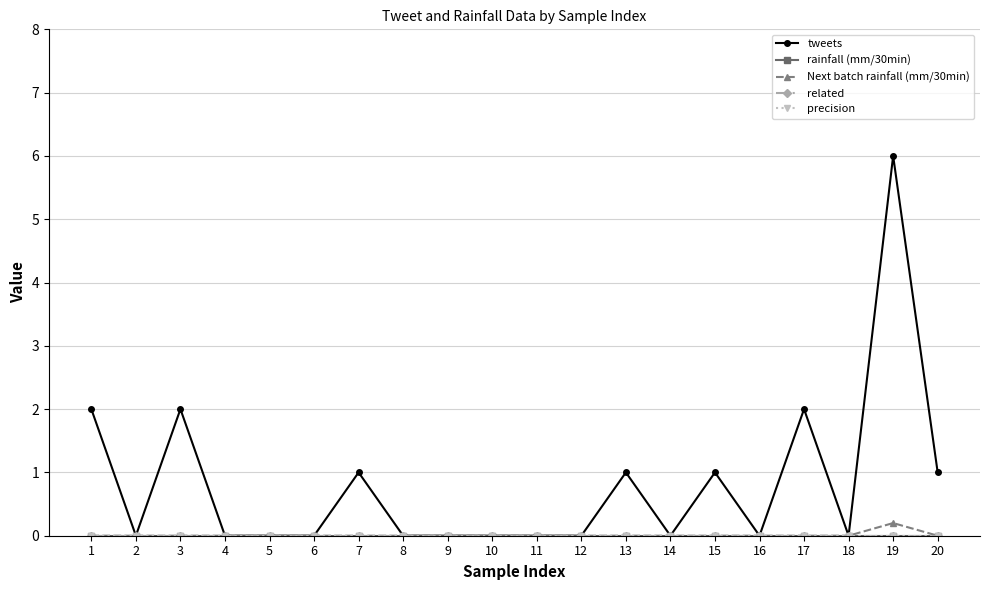

Reading left to right, transcribe all the data shown in this chart.

tweets: 1=2.0	2=0.0	3=2.0	4=0.0	5=0.0	6=0.0	7=1.0	8=0.0	9=0.0	10=0.0	11=0.0	12=0.0	13=1.0	14=0.0	15=1.0	16=0.0	17=2.0	18=0.0	19=6.0	20=1.0
rainfall (mm/30min): 1=0.0	2=0.0	3=0.0	4=0.0	5=0.0	6=0.0	7=0.0	8=0.0	9=0.0	10=0.0	11=0.0	12=0.0	13=0.0	14=0.0	15=0.0	16=0.0	17=0.0	18=0.0	19=0.0	20=0.0
Next batch rainfall (mm/30min): 1=0.0	2=0.0	3=0.0	4=0.0	5=0.0	6=0.0	7=0.0	8=0.0	9=0.0	10=0.0	11=0.0	12=0.0	13=0.0	14=0.0	15=0.0	16=0.0	17=0.0	18=0.0	19=0.2	20=0.0
related: 1=0.0	2=0.0	3=0.0	4=0.0	5=0.0	6=0.0	7=0.0	8=0.0	9=0.0	10=0.0	11=0.0	12=0.0	13=0.0	14=0.0	15=0.0	16=0.0	17=0.0	18=0.0	19=0.0	20=0.0
precision: 1=0.0	2=0.0	3=0.0	4=0.0	5=0.0	6=0.0	7=0.0	8=0.0	9=0.0	10=0.0	11=0.0	12=0.0	13=0.0	14=0.0	15=0.0	16=0.0	17=0.0	18=0.0	19=0.0	20=0.0